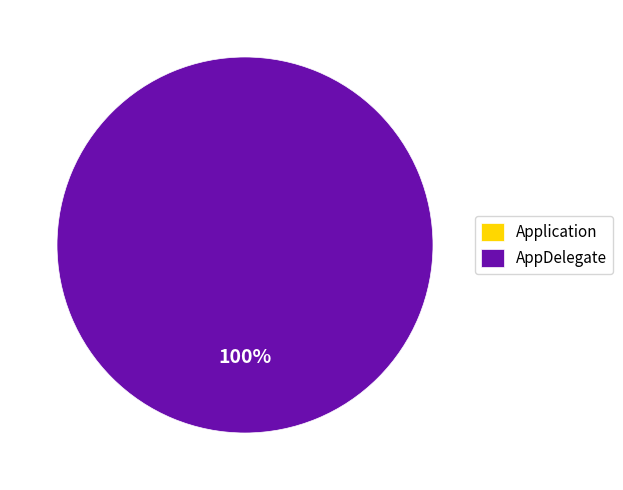

Combined, what portion of the pie is AppDelegate and Application?

100.0%